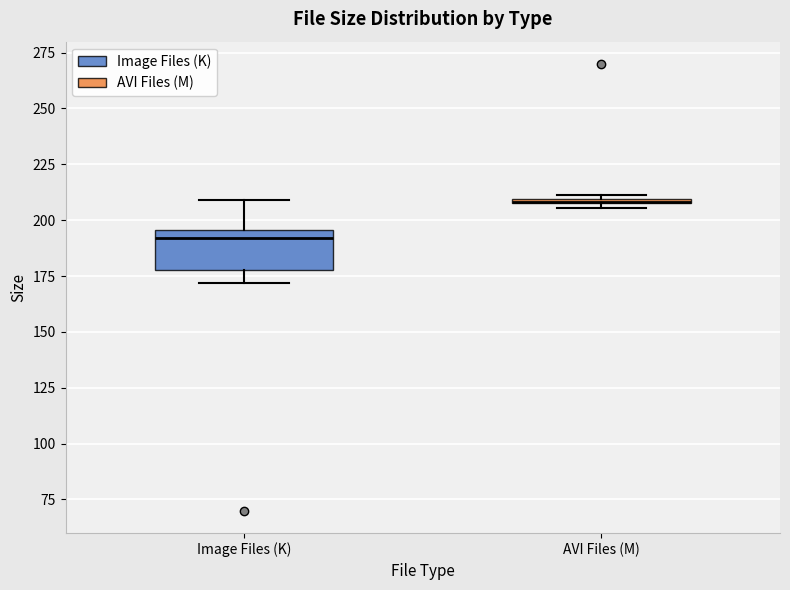

Comparing the boxes themselves (not the whiskers), which one is the tallest?

Image Files (K)